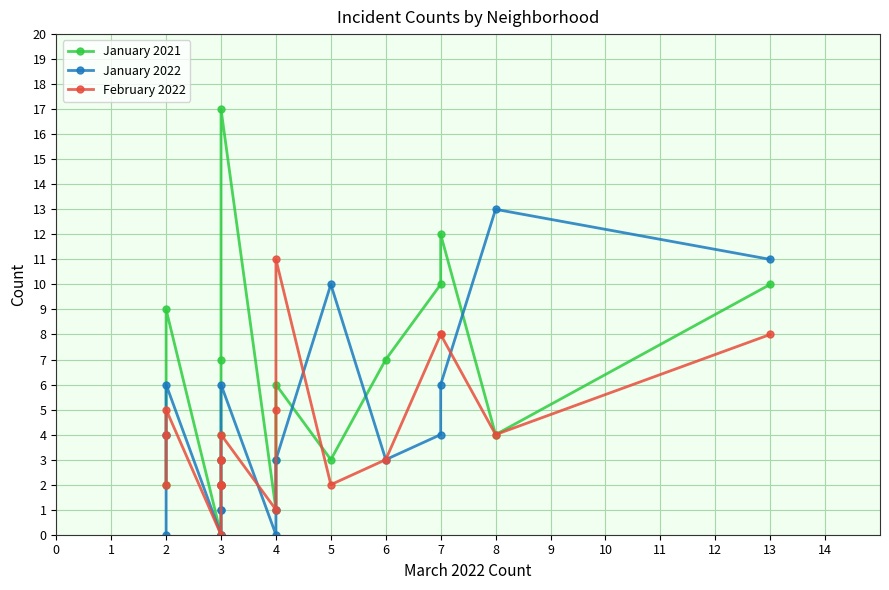

Is this an area chart (filled region under the line)?

No